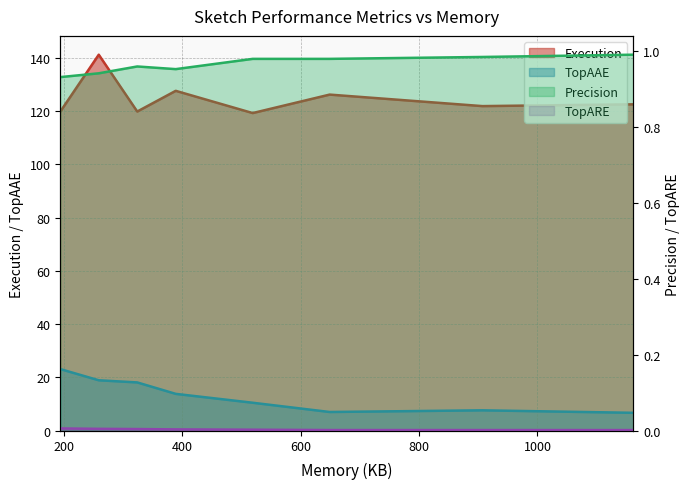

Which series has the largest total across all categories?

Execution